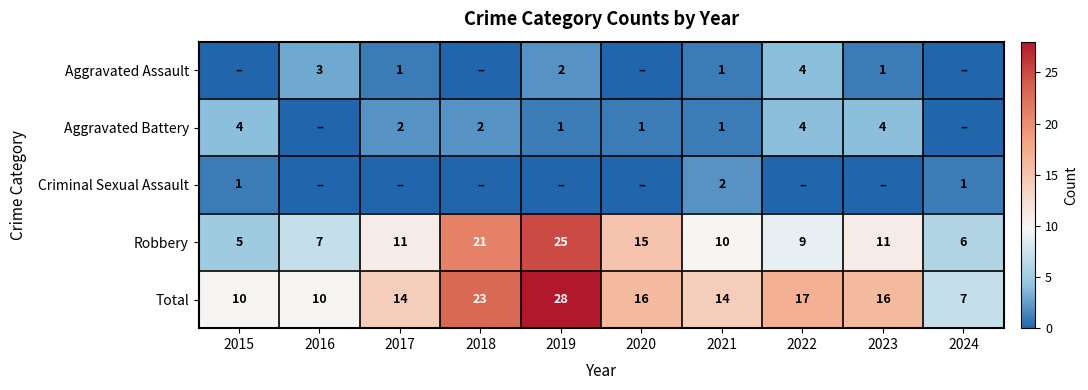

What is the total value across all series at 2020?

32